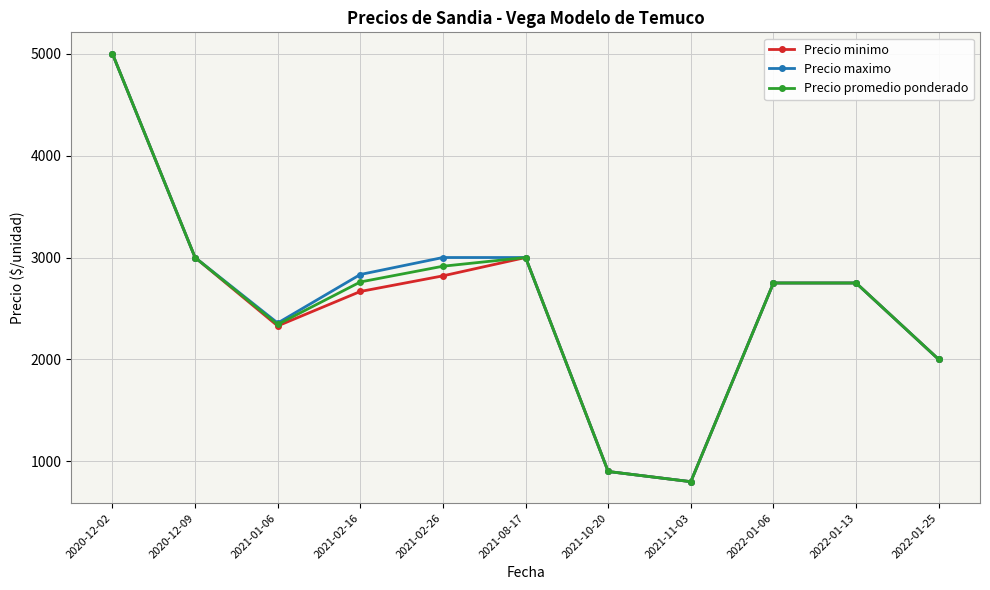

What position from the left is 2022-01-06?

9